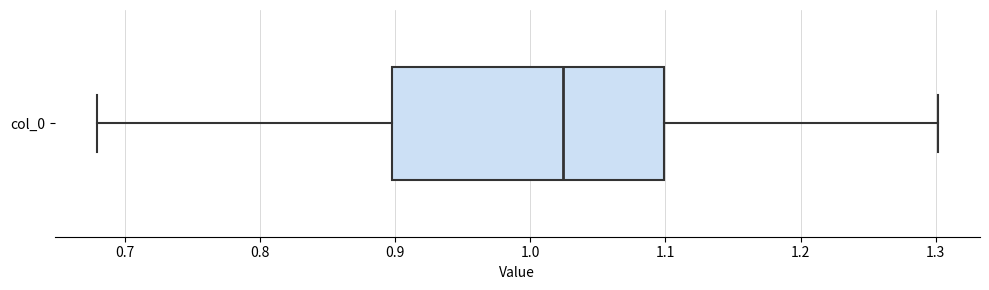

Where does the left whisker of the box for col_0 end on the x-axis? The values are not printed on the chart, so give them approximately, as read against the axis.

0.68